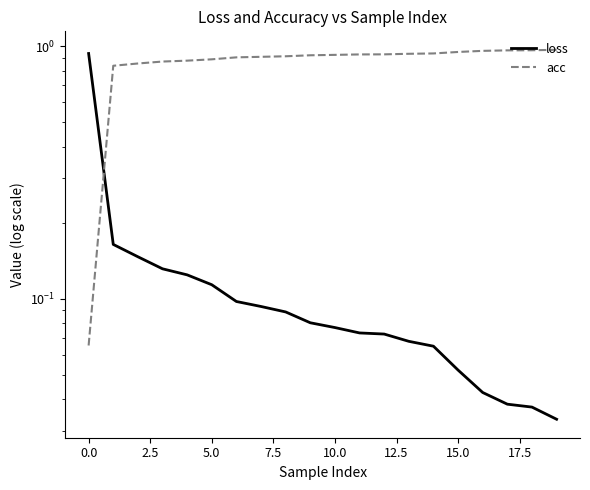

After their last crossing, which series has the higher values: acc or loss?

acc